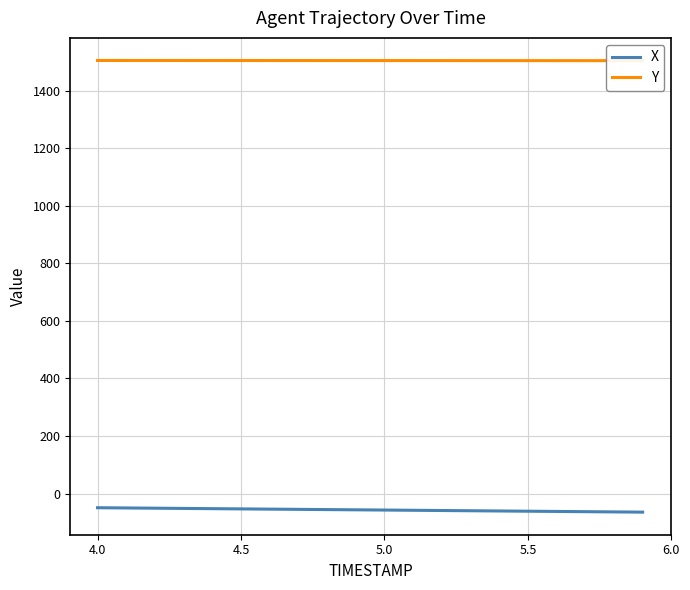

Is this an area chart (filled region under the line)?

No